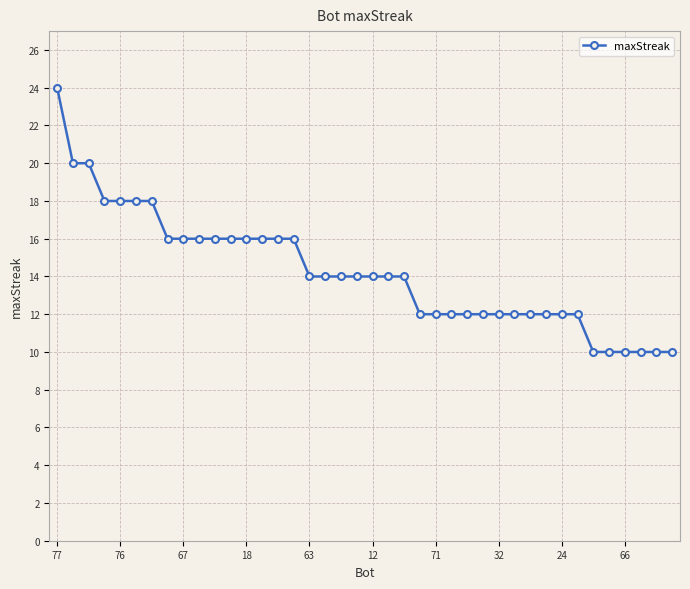

What is the greatest value displayed?

24